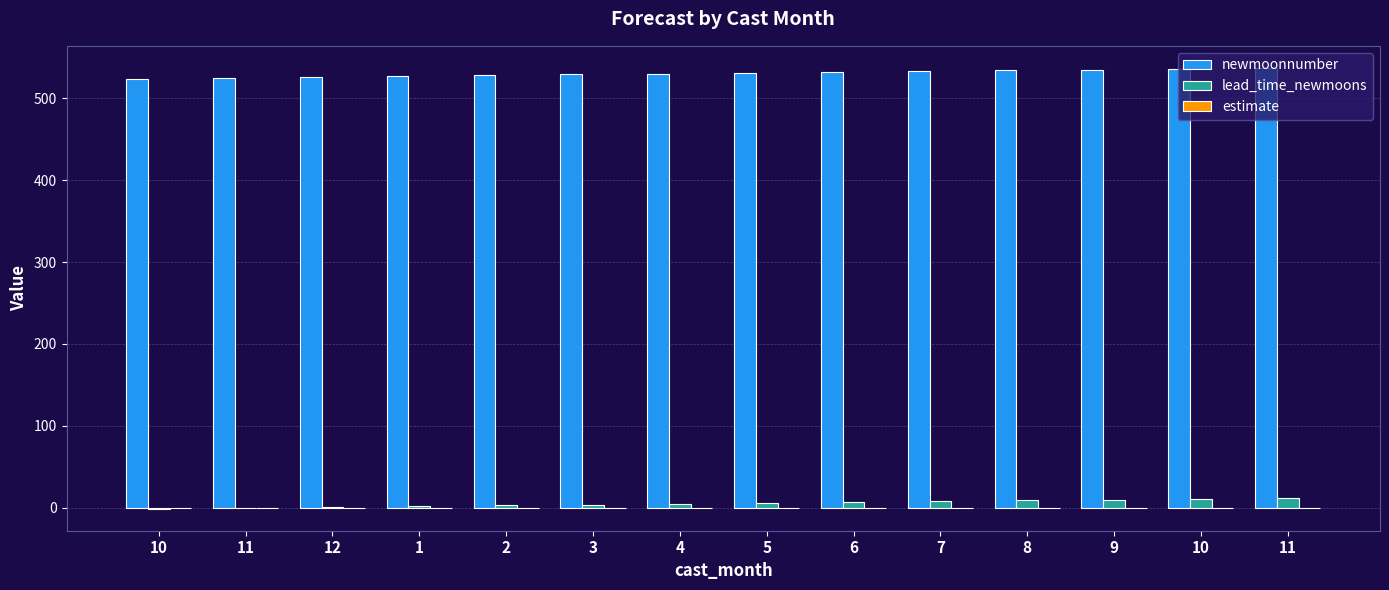

How many categories are shown in the chart?

14